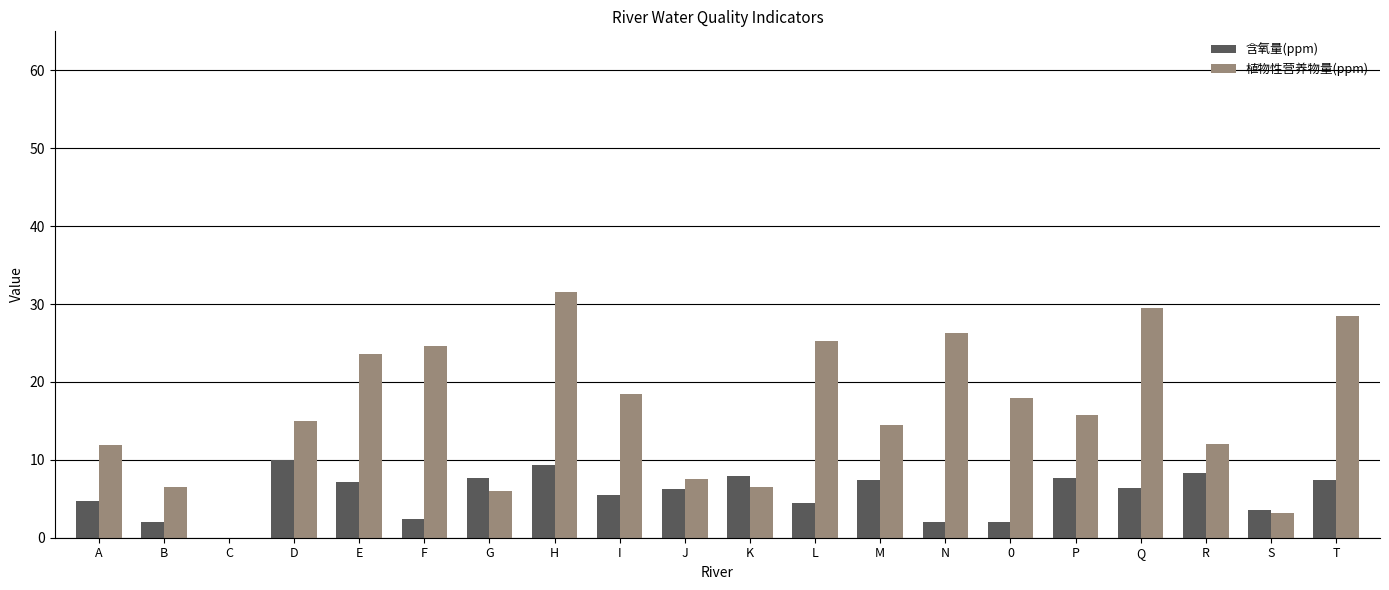

What is the highest value of the 含氧量(ppm) series?

10.0